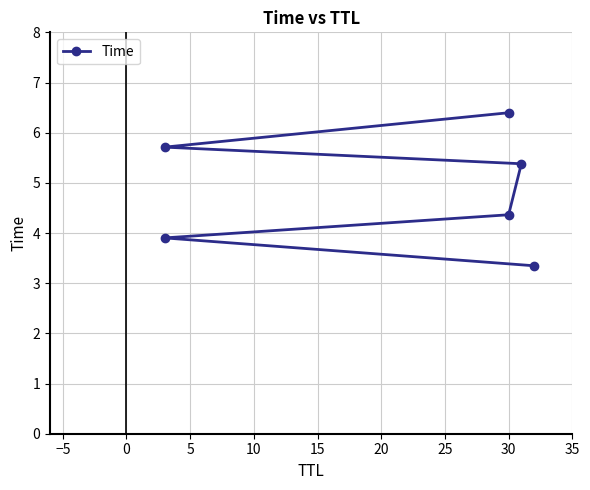

True or false: there are more than 2 points higher than both neighbors.

False